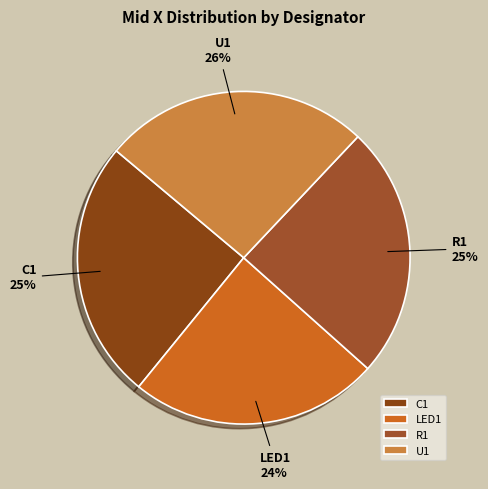

Count the number of slices in the pie.

4